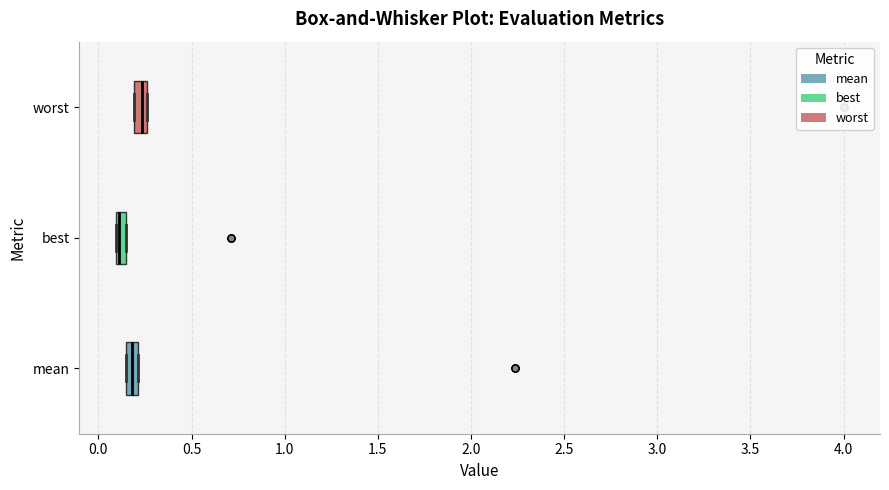

Where is the left edge of the box for best on the x-axis? The values are not printed on the chart, so give them approximately, as read against the axis.

0.10